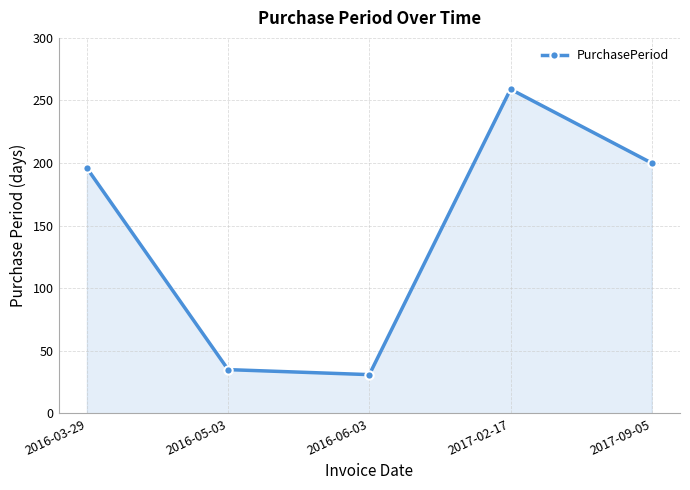

What is the difference between the values at 2016-03-29 and 2017-09-05?

4